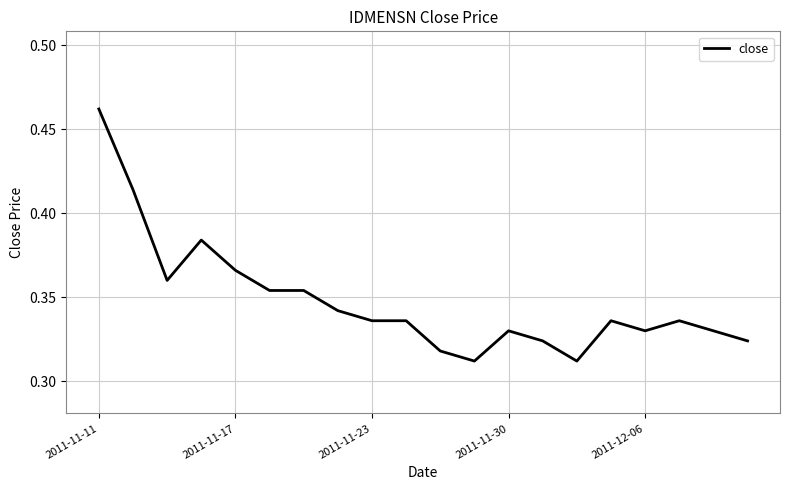

Where is the data nearest to the value 0?

11